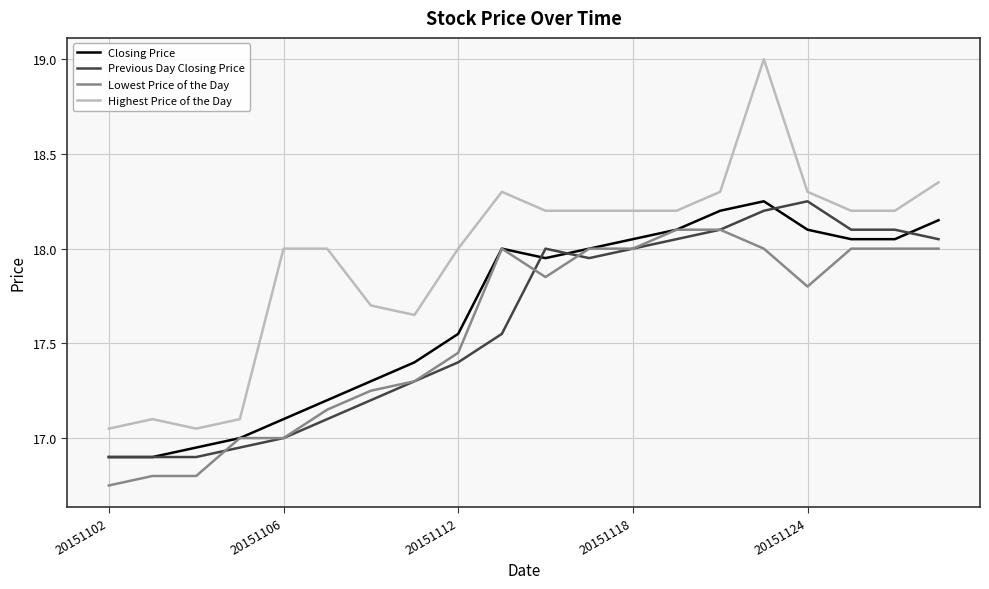

True or false: Highest Price of the Day has more than 2 interior local peaks.

True